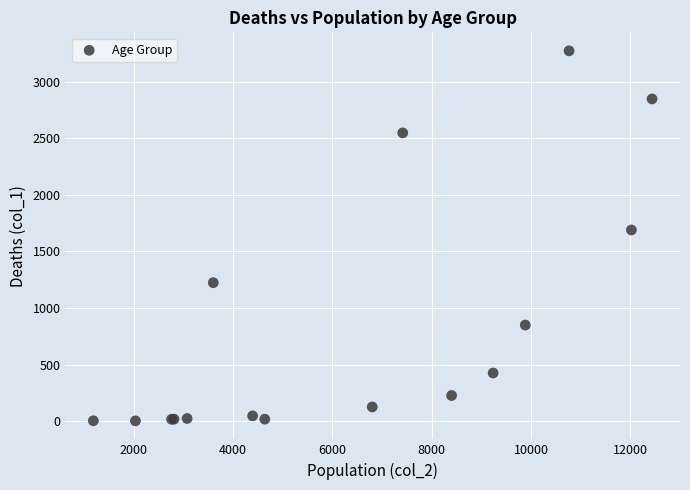

What Y value in the scatter plot is closest to 1638?

1690